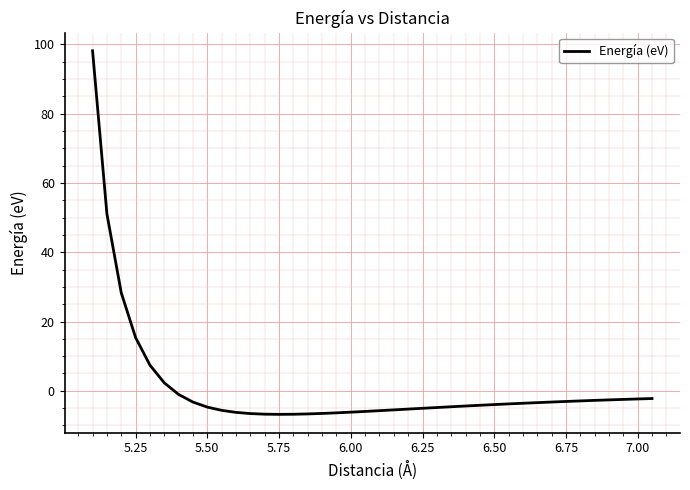

What is the minimum value shown in the chart?

-6.8